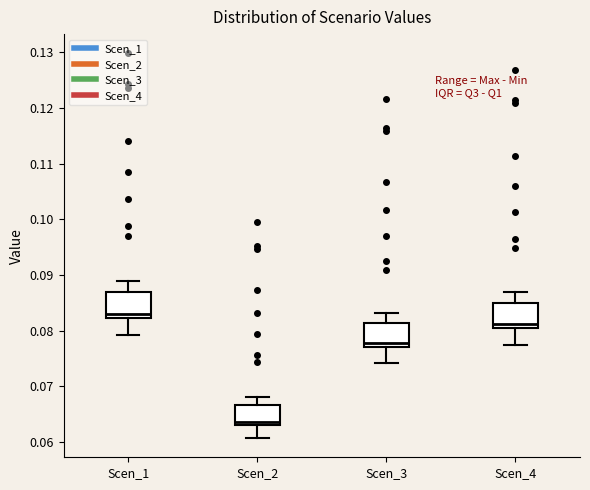

Where is the upper edge of the box for Scen_1 on the y-axis? The values are not printed on the chart, so give them approximately, as read against the axis.

0.087